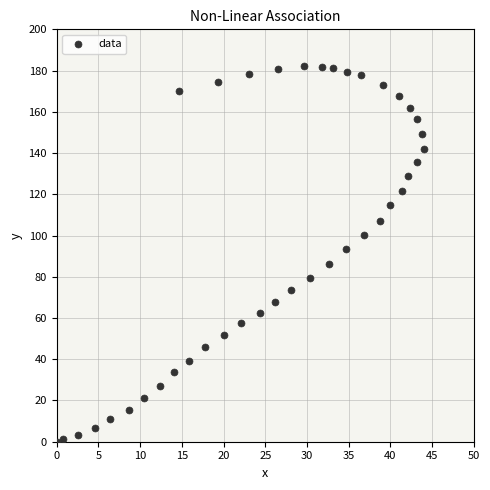

What Y value in the scatter plot is closest to 91?

93.3